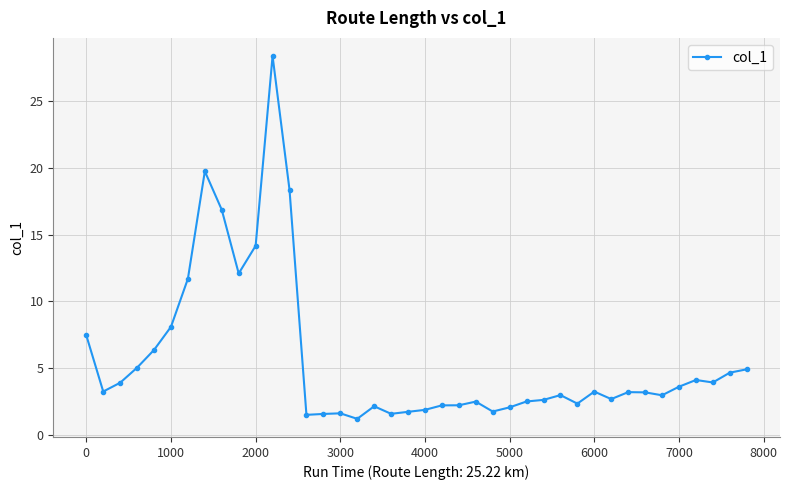

What is the sum of all values?

226.7